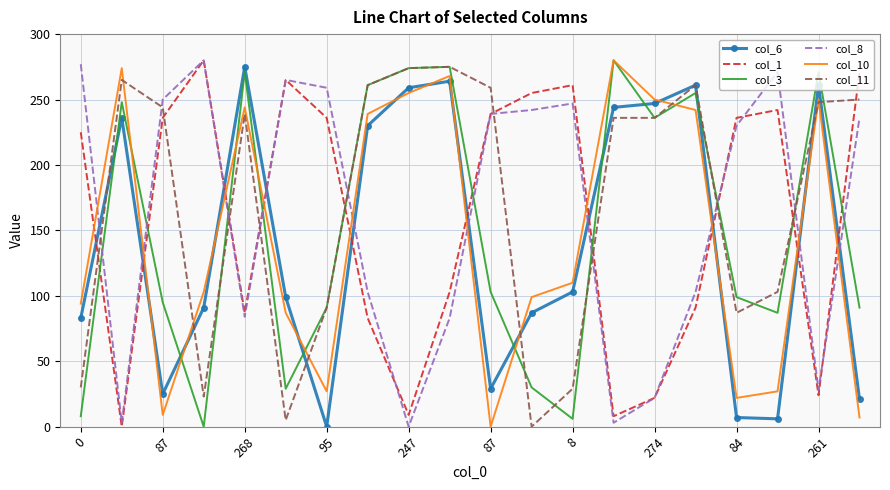

After their last crossing, which series has the higher values: col_11 or col_10?

col_11